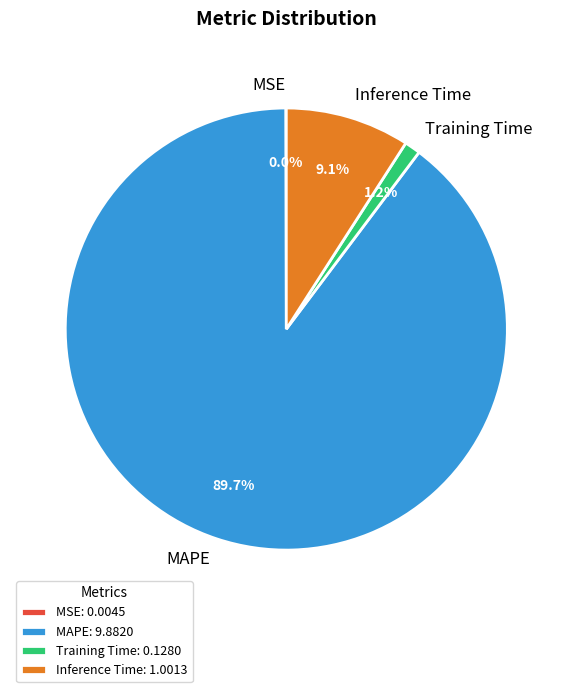

What is the ratio of the value at MAPE to the value at Inference Time?

9.9